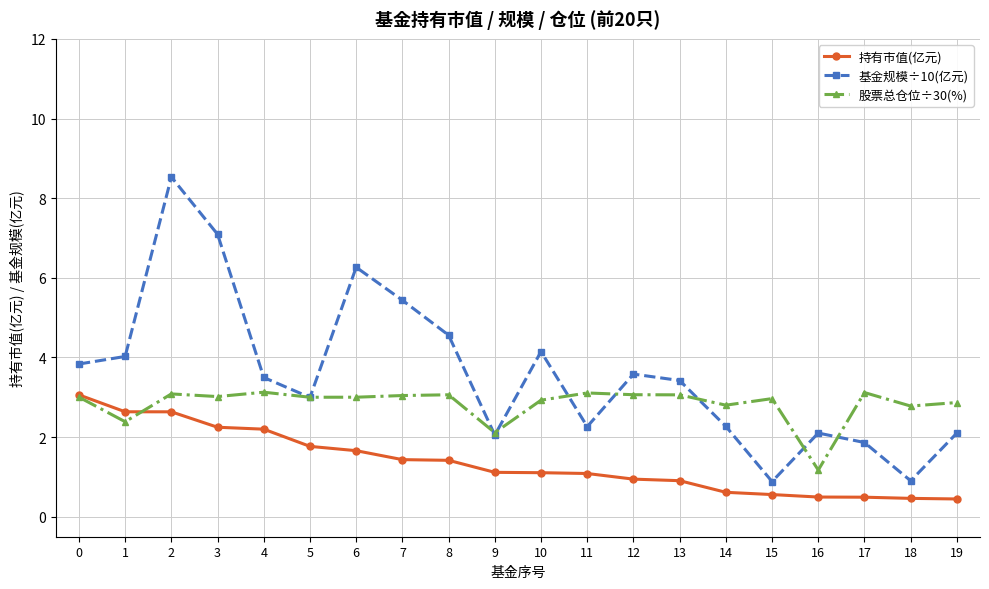

What is the maximum value shown in the chart?

8.5